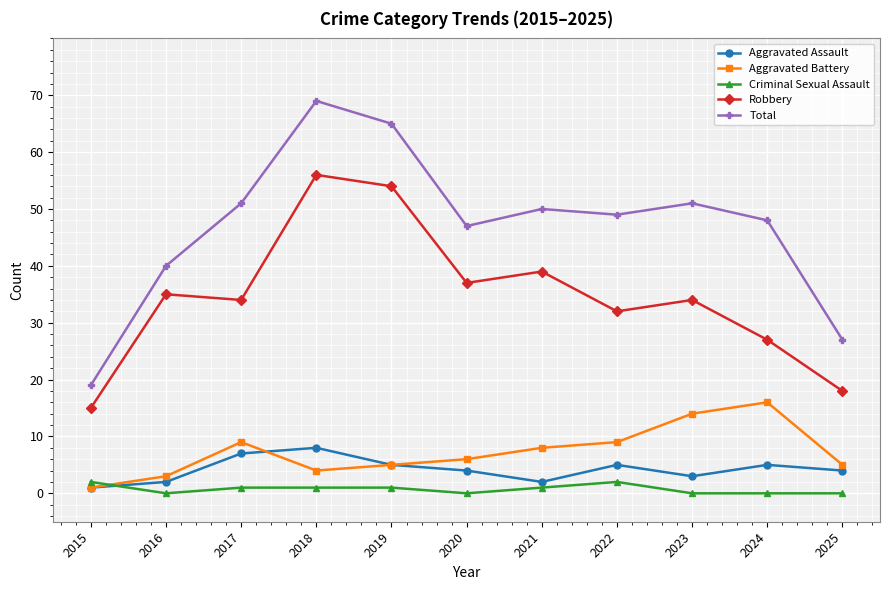

True or false: Aggravated Assault and Aggravated Battery cross at least once.

True